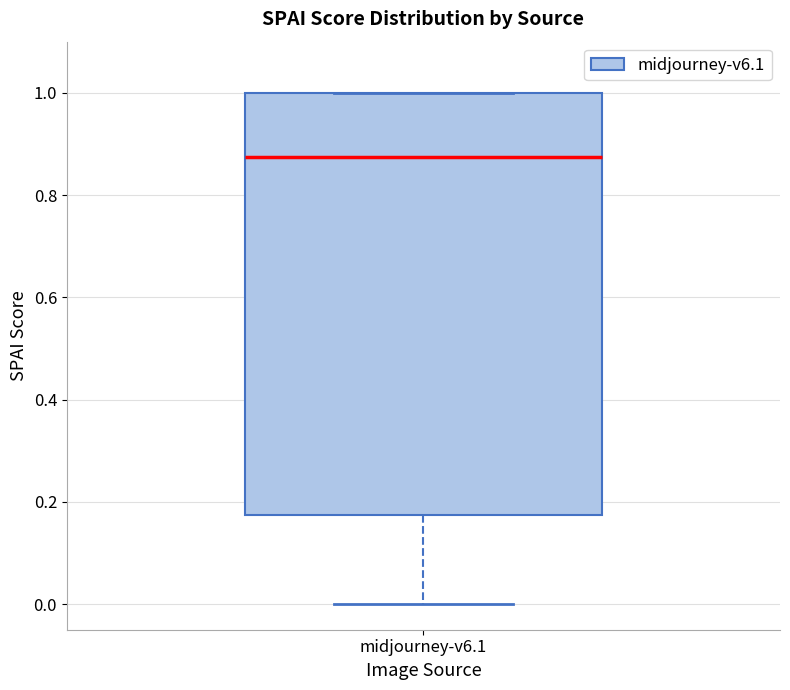

Read this box plot against the y-axis: the position of the median line, the range covered by the box, and the ends of both whiskers. The values are not printed on the chart, so give them approximately, as read against the axis.

median 0.88, box 0.18 to 1.00, whiskers 0.00 to 1.00